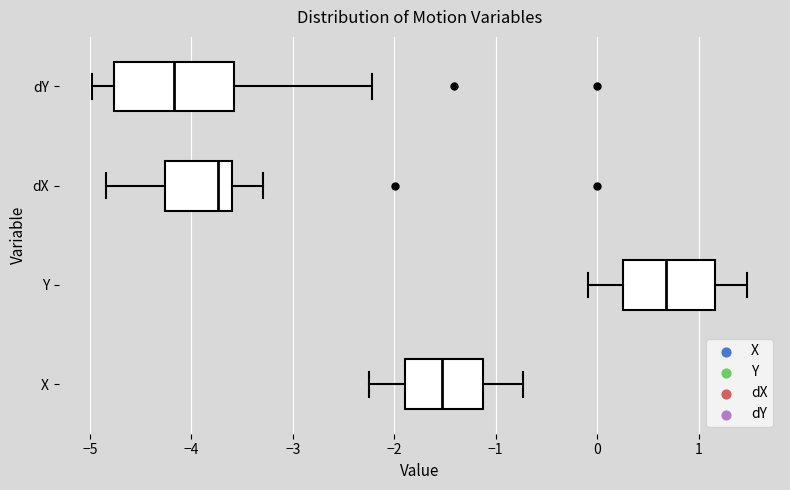

Reading bottom to top, read every box against the x-axis: the position of its median line, the range the box covers, and the ends of its whiskers. The values are not printed on the chart, so give them approximately, as read against the axis.

X: median -1.5, box -1.9 to -1.1, whiskers -2.2 to -0.7
Y: median 0.7, box 0.3 to 1.2, whiskers -0.1 to 1.5
dX: median -3.7, box -4.3 to -3.6, whiskers -4.8 to -3.3
dY: median -4.2, box -4.8 to -3.6, whiskers -5.0 to -2.2